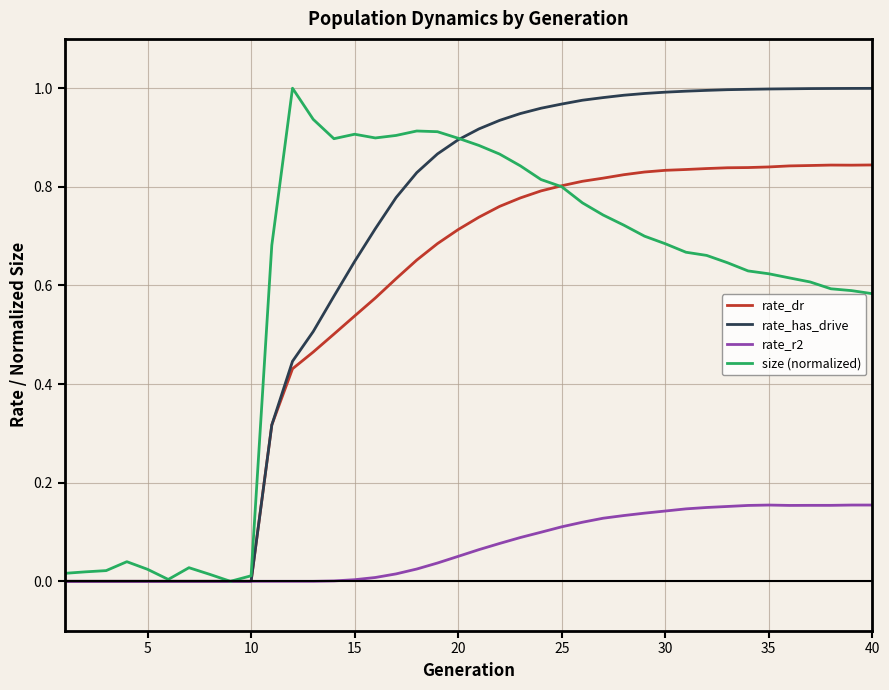

What is the value of the rate_dr point at the 33rd from the left?

0.8